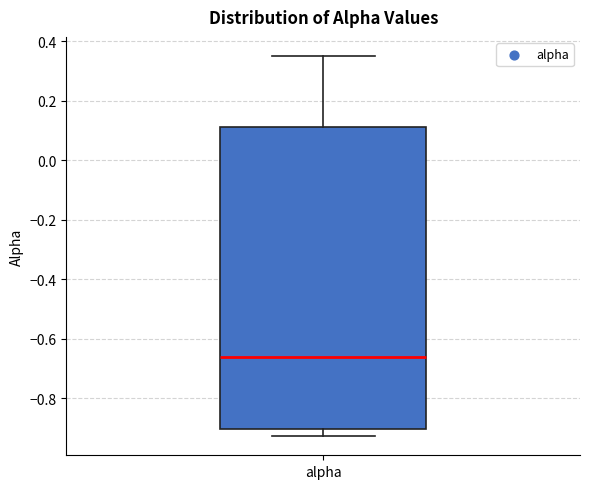

Where does the median line of the box for alpha sit on the y-axis? The values are not printed on the chart, so give them approximately, as read against the axis.

-0.66